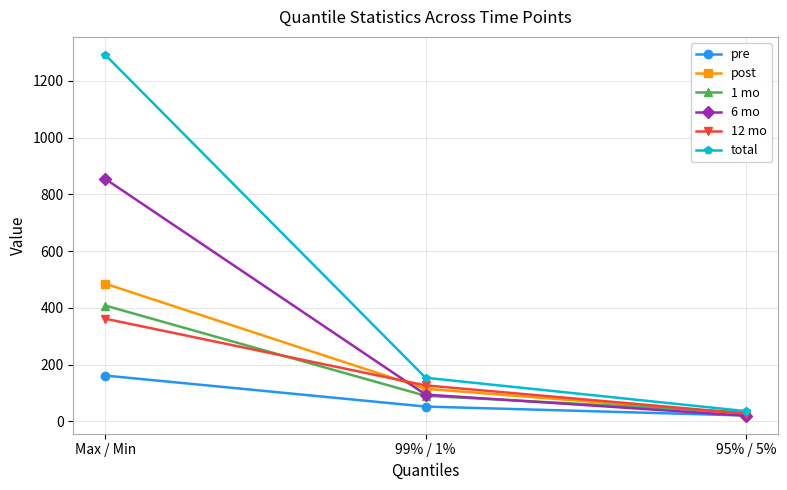

What is the label of the 2nd point from the left?

99% / 1%